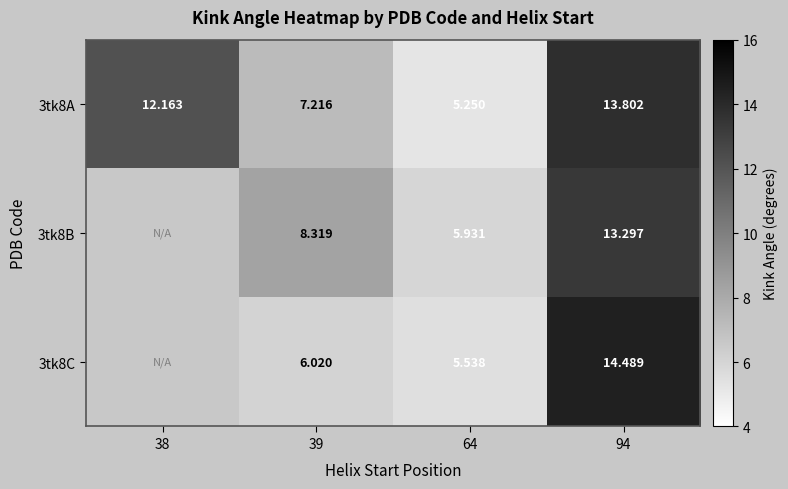

Which category has the lowest value in the 3tk8A series?

64